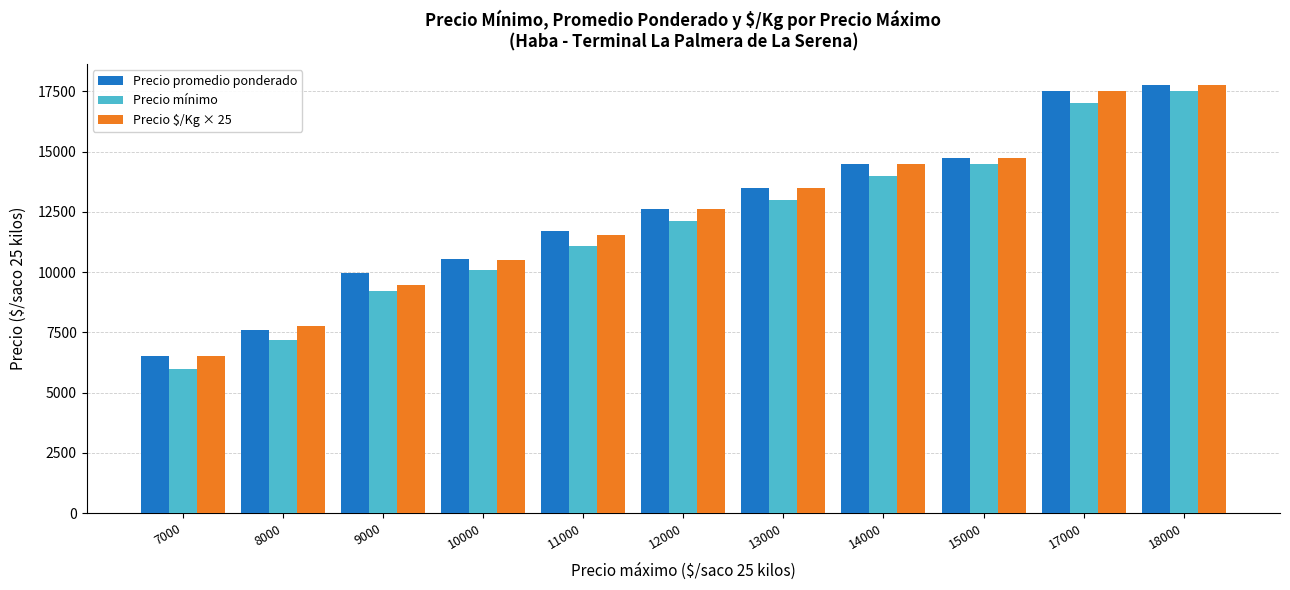

What is the value of the Precio promedio ponderado bar at the 4th from the left?

10560